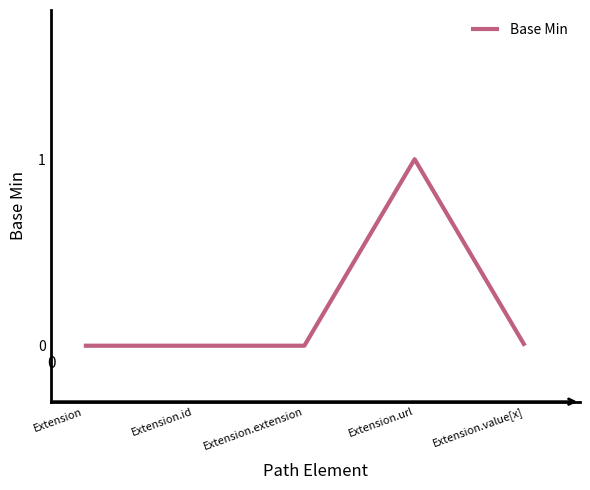

Reading left to right, what are all the values shown in this chart?

Extension=0	Extension.id=0	Extension.extension=0	Extension.url=1	Extension.value[x]=0